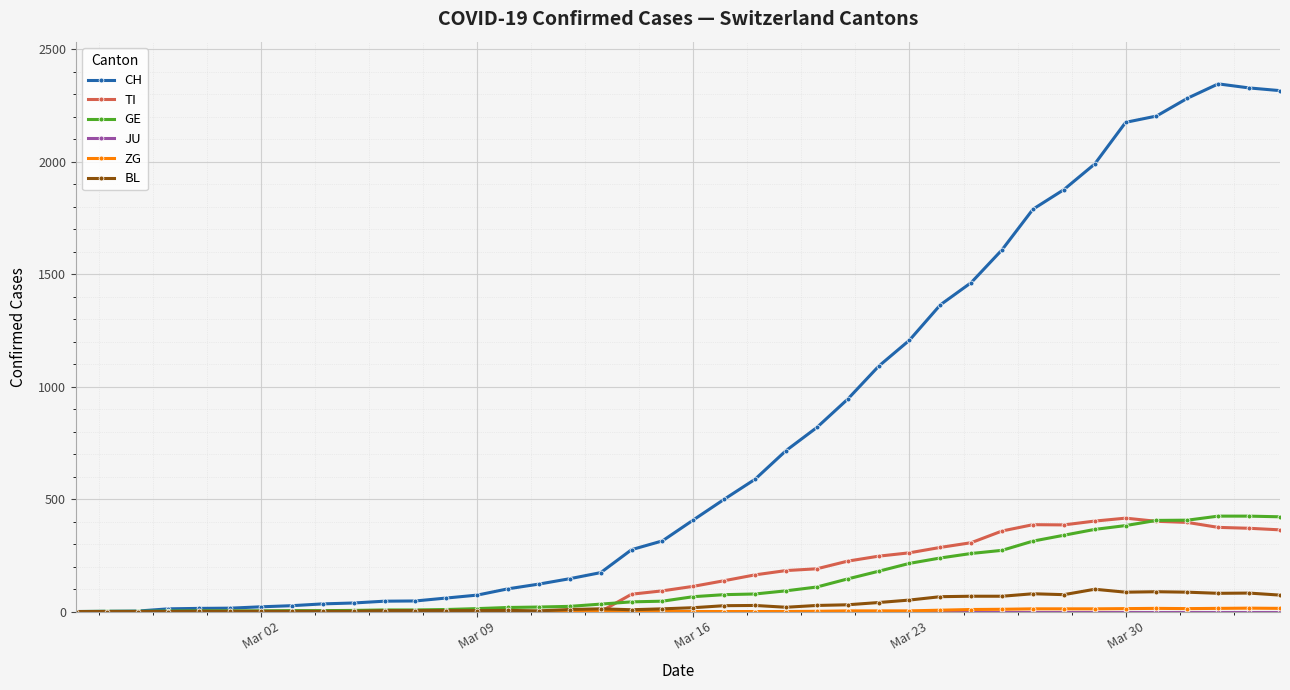

Which series has the widest spread of values?

CH